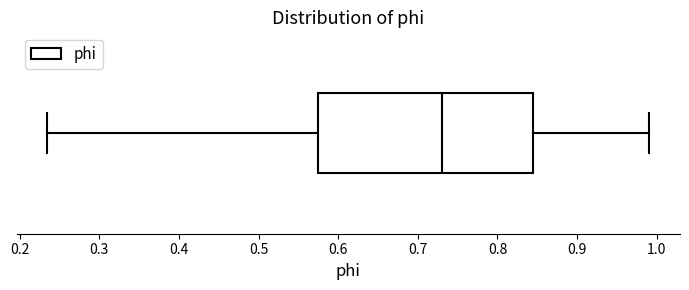

Read this box plot against the x-axis: the position of the median line, the range covered by the box, and the ends of both whiskers. The values are not printed on the chart, so give them approximately, as read against the axis.

median 0.73, box 0.57 to 0.84, whiskers 0.23 to 0.99